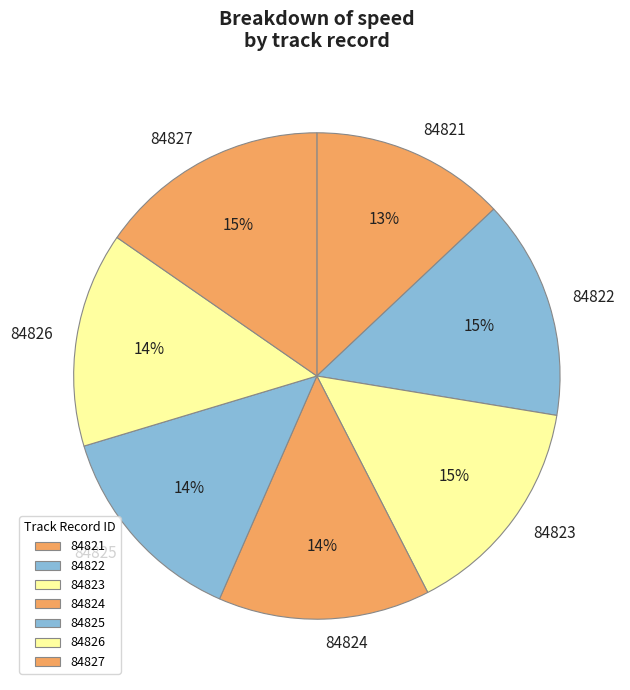

To the nearest percent, what is the combined percentage of 84825 and 84823?

29%